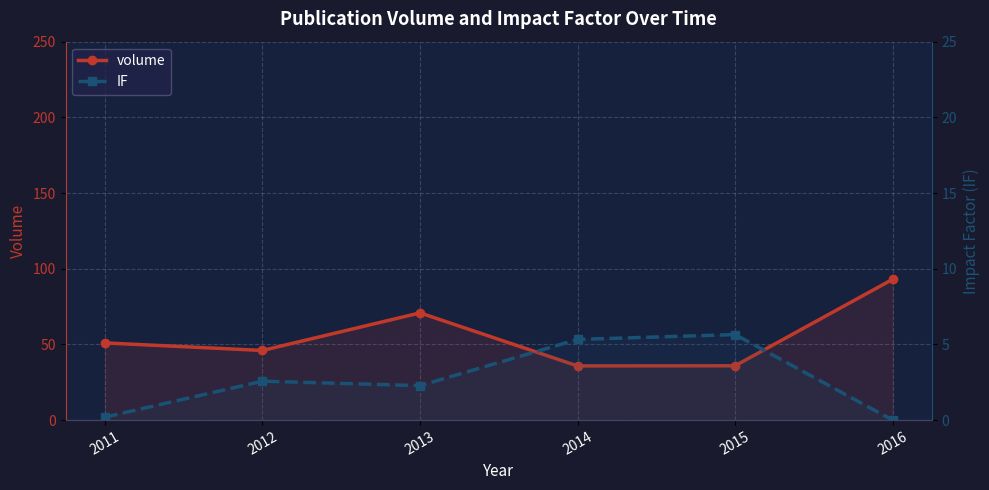

Which has a higher value, 2015 or 2012?

2012